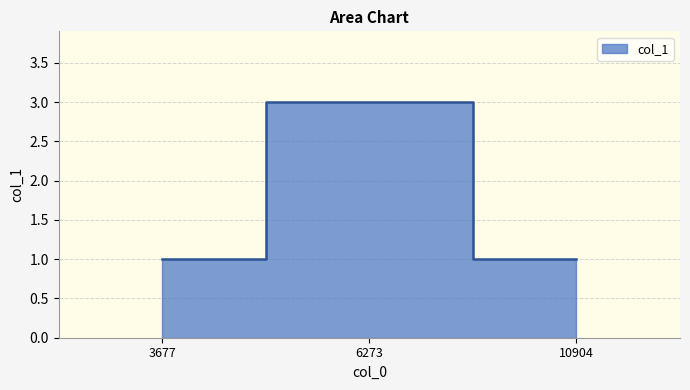

What is the value of the 1st point from the left?

1